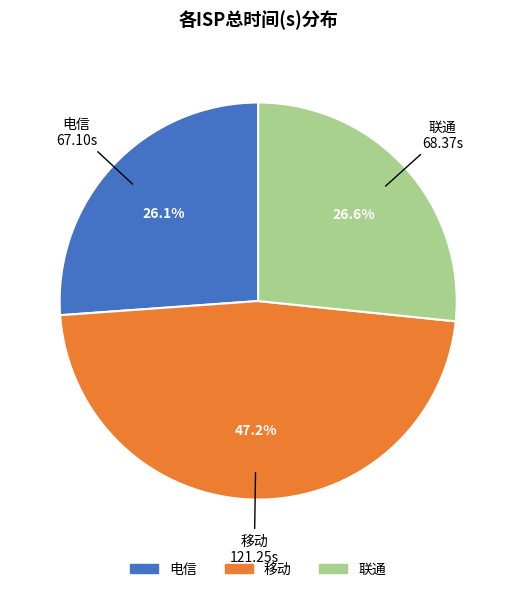

Combined, do 移动 and 电信 account for over 50%?

Yes